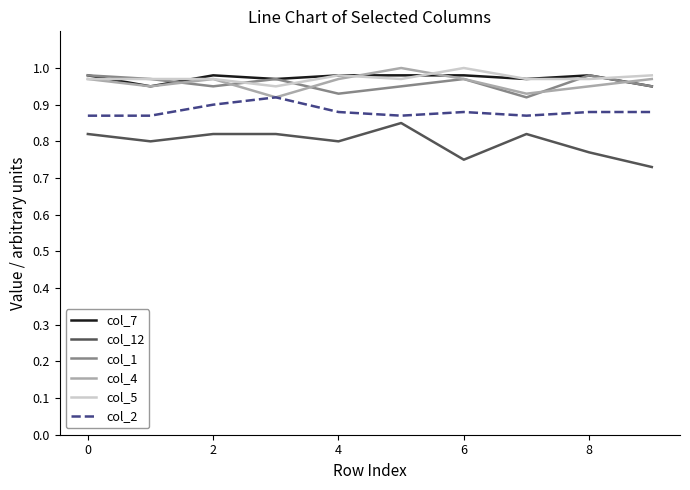

True or false: col_1 and col_2 intersect in this chart.

False